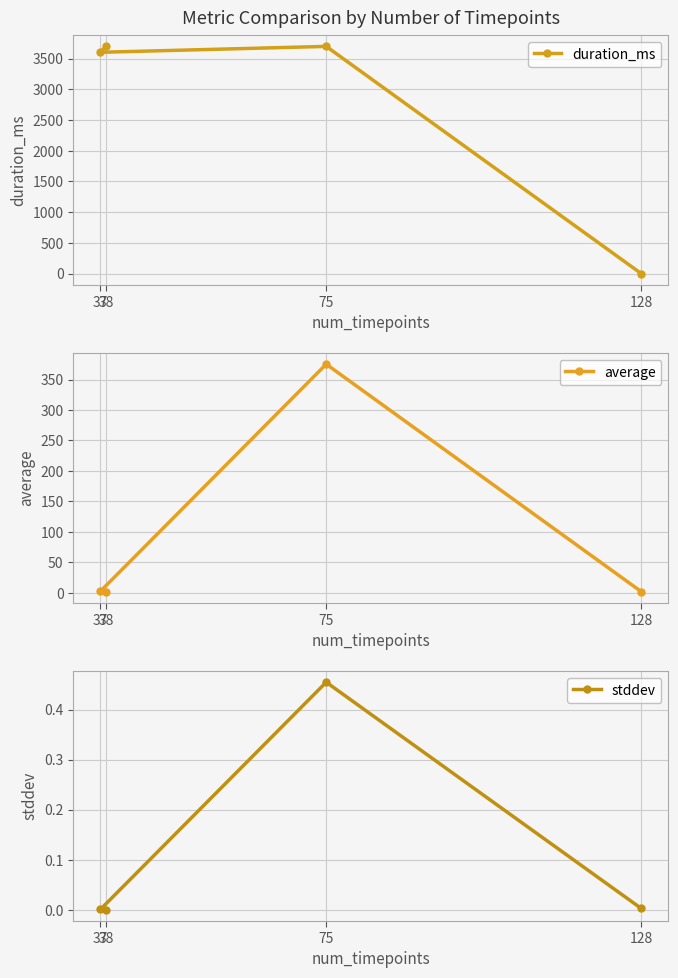

What is the difference between the second highest and second lowest values in the average series?

0.5